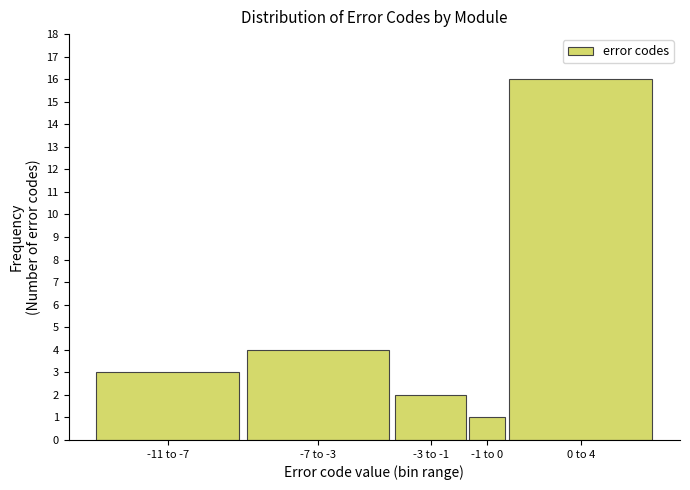

Reading right to left, what are all the values shown in this chart?

0 to 4=16	-1 to 0=1	-3 to -1=2	-7 to -3=4	-11 to -7=3